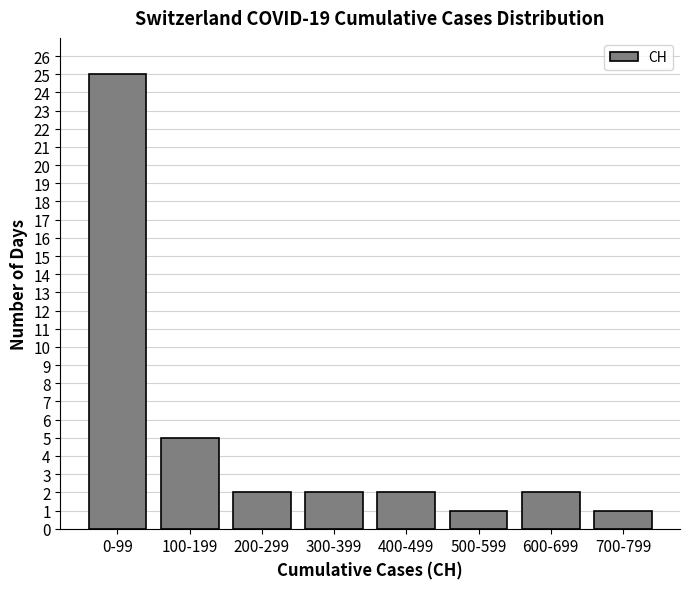

Reading left to right, transcribe all the data shown in this chart.

0-99=25	100-199=5	200-299=2	300-399=2	400-499=2	500-599=1	600-699=2	700-799=1